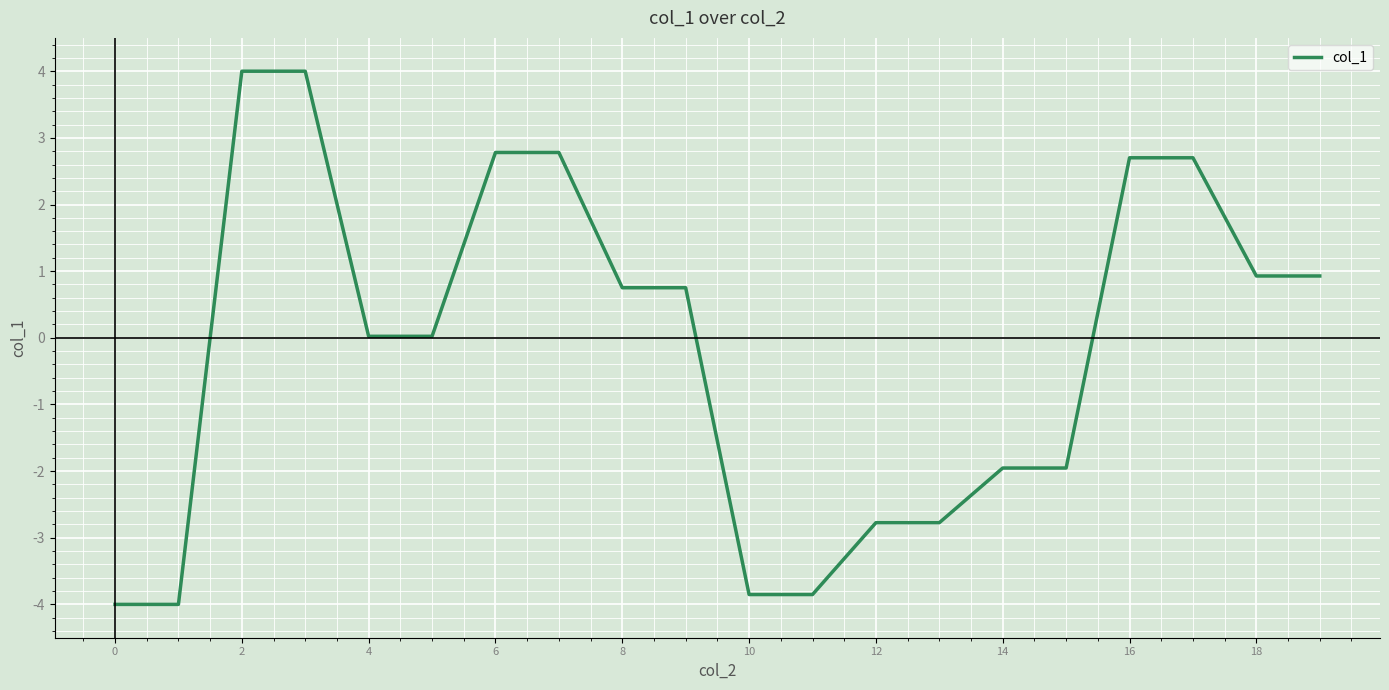

What is the smallest value displayed?

-4.0